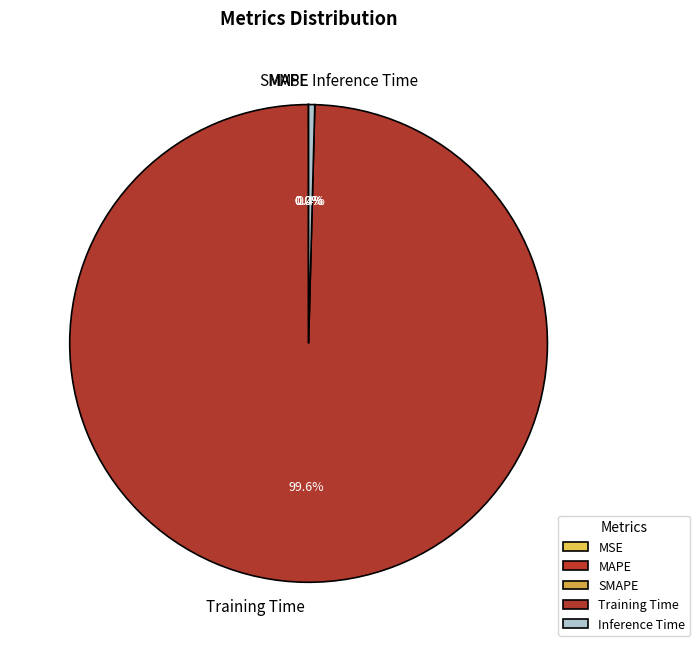

How much of the chart is everything except Training Time?

0.4%